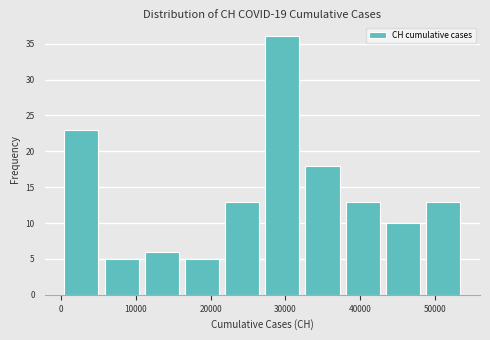

How tall is the bar that spans 16000 to 22000 on the x-axis? Neither the bar edges nor the heights are printed on the chart, so give them approximately, as read against the axes.

5